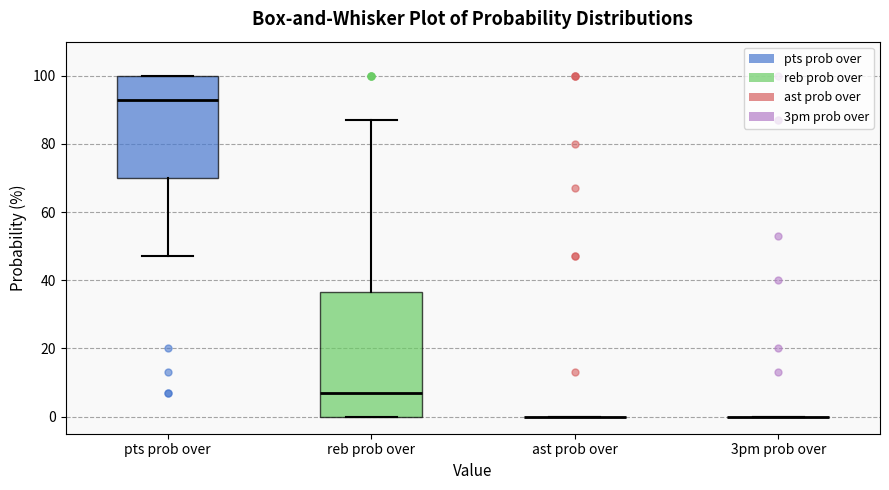

Reading left to right, read every box against the y-axis: the position of its median line, the range the box covers, and the ends of its whiskers. The values are not printed on the chart, so give them approximately, as read against the axis.

pts prob over: median 94, box 70 to 100, whiskers 48 to 100
reb prob over: median 8, box 0 to 36, whiskers 0 to 88
ast prob over: box collapsed to a line at 0, whiskers 0 to 0
3pm prob over: box collapsed to a line at 0, whiskers 0 to 0